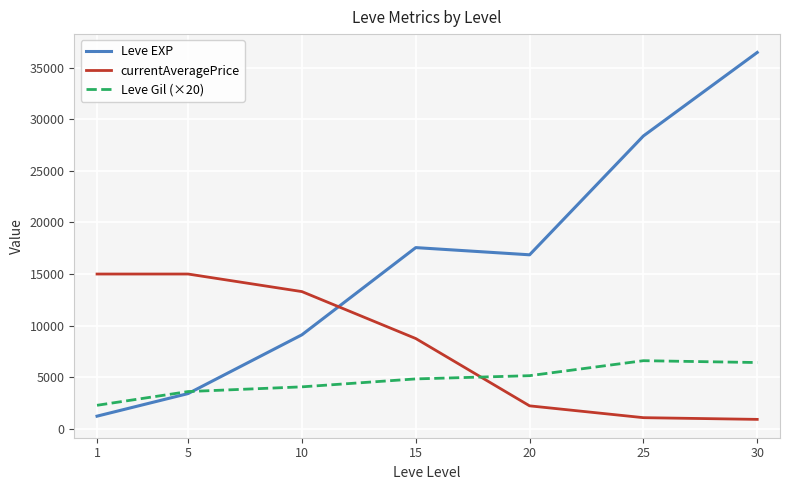

Which series has the largest range (max minus min)?

Leve EXP